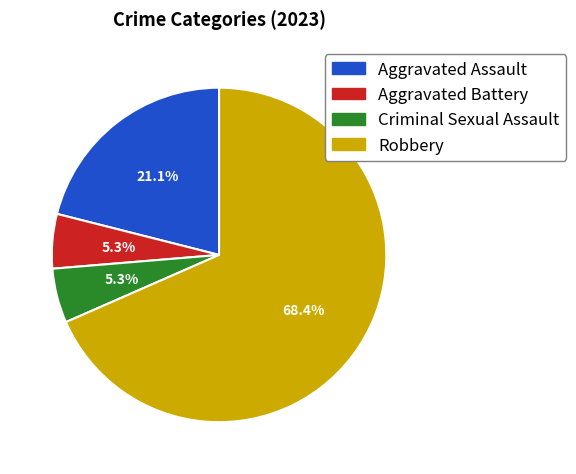

Which has a higher value, Robbery or Aggravated Battery?

Robbery